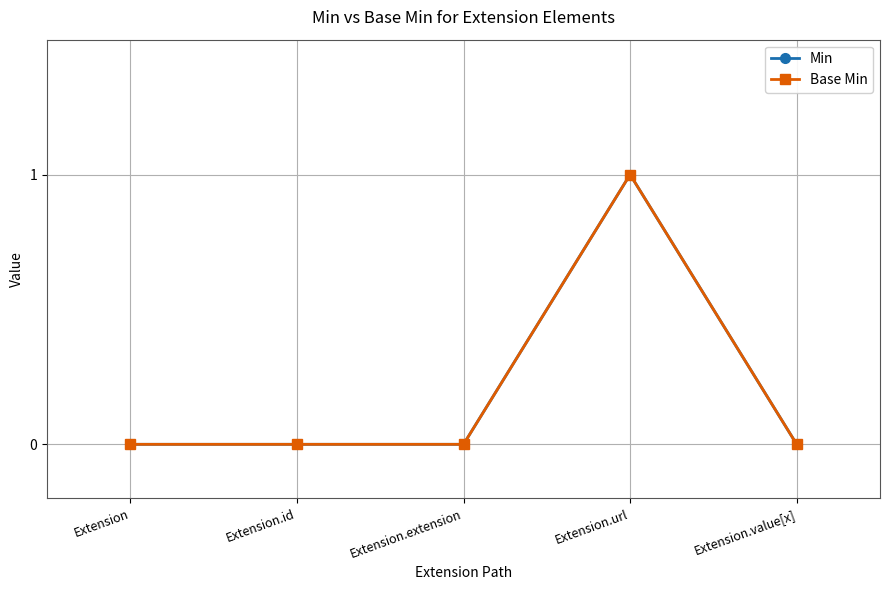

True or false: Min and Base Min intersect in this chart.

False